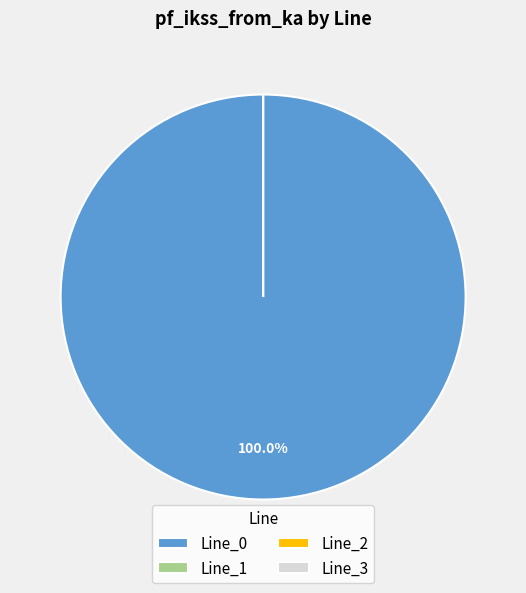

To the nearest percent, what is the average slice percentage?

25%